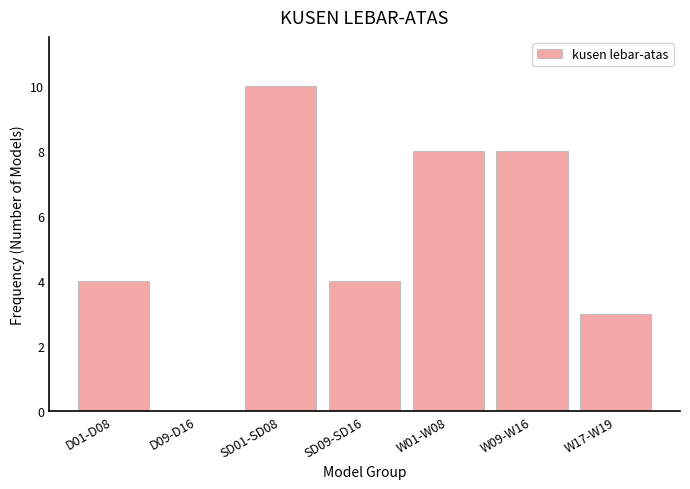

Reading left to right, extract all data points from this chart.

D01-D08=4	D09-D16=0	SD01-SD08=10	SD09-SD16=4	W01-W08=8	W09-W16=8	W17-W19=3